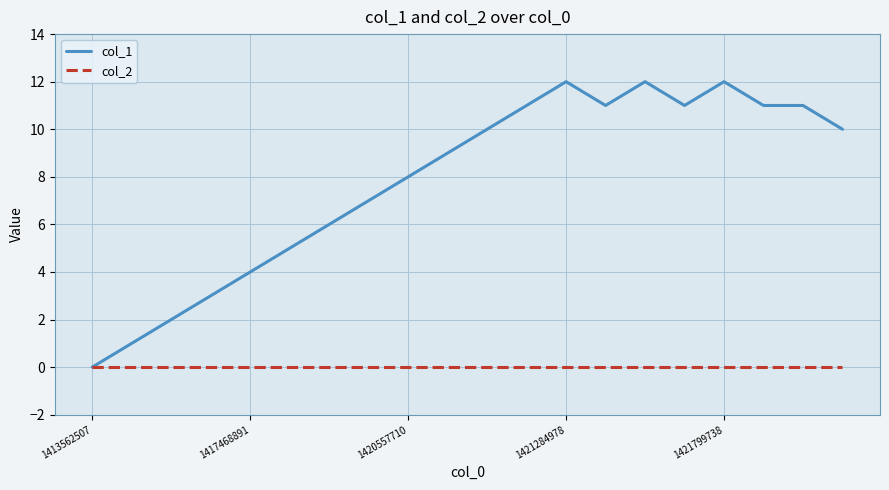

How many series are shown in this chart?

2